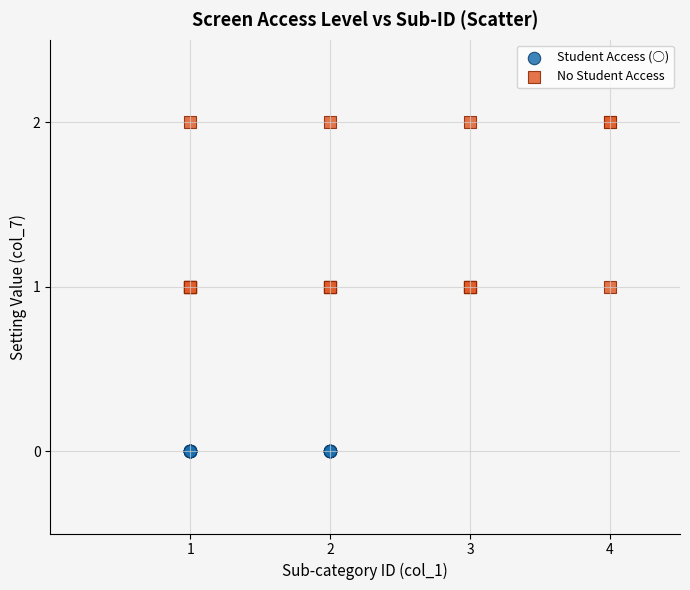

What are all the series names shown in the legend?

Student Access (○), No Student Access